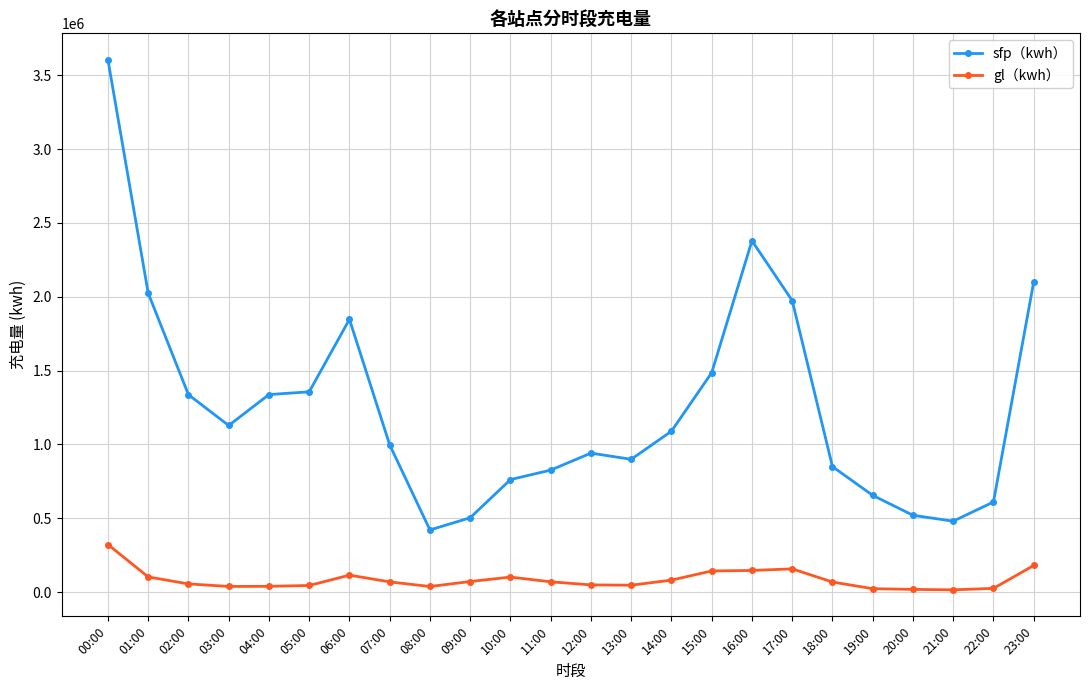

List the series in order of their overall mean, highest first.

sfp（kwh）, gl（kwh）